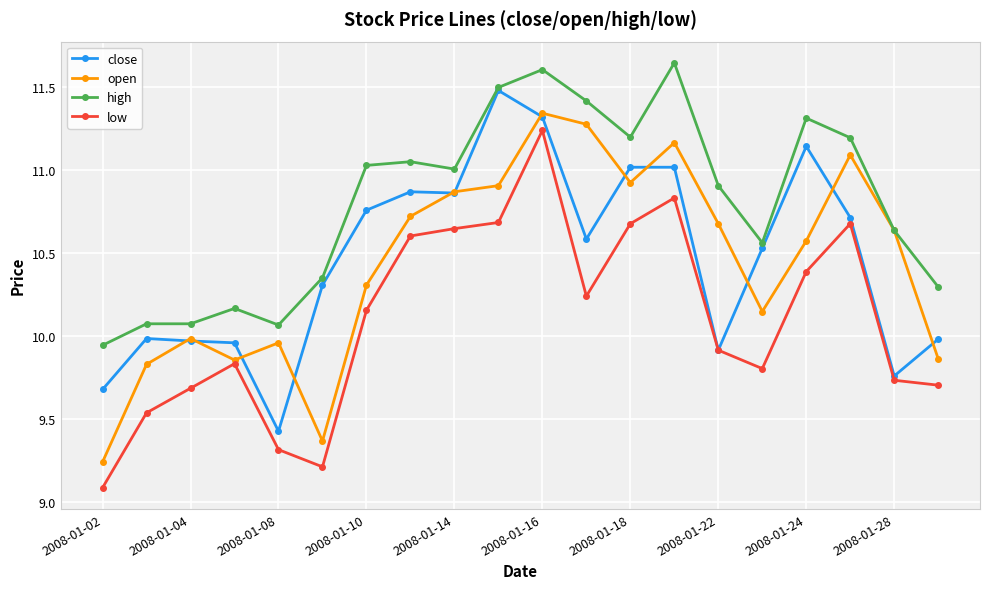

True or false: low has more than 0 points higher than both neighbors.

True